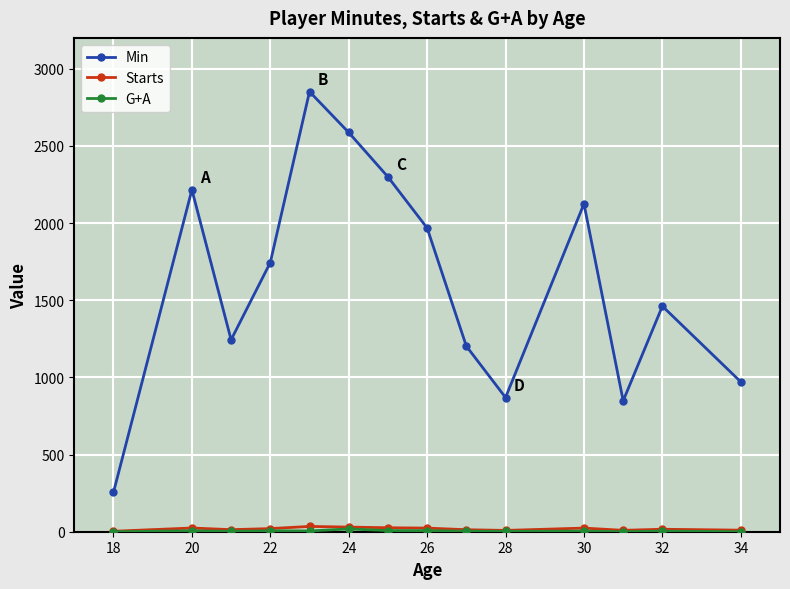

Which series has the largest total across all categories?

Min